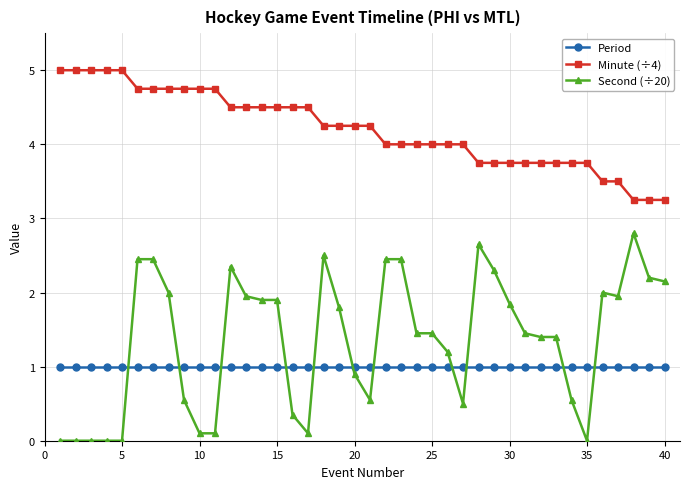

What is the maximum value for Period?

1.0